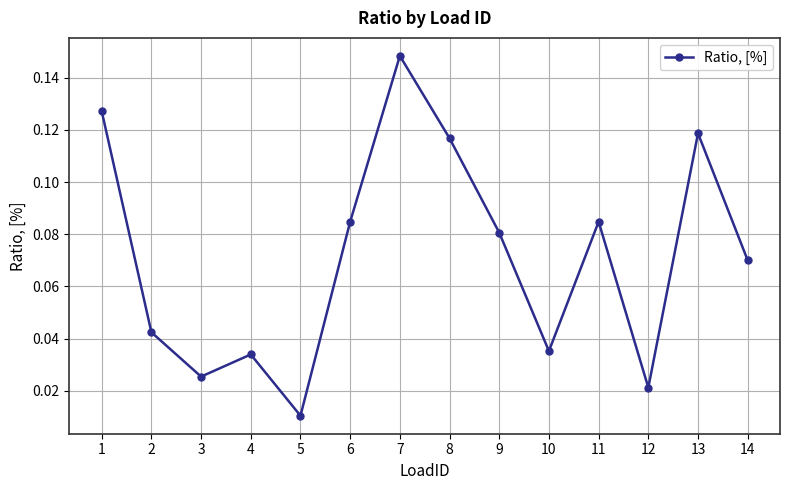

Where is the data nearest to the value 0?

5